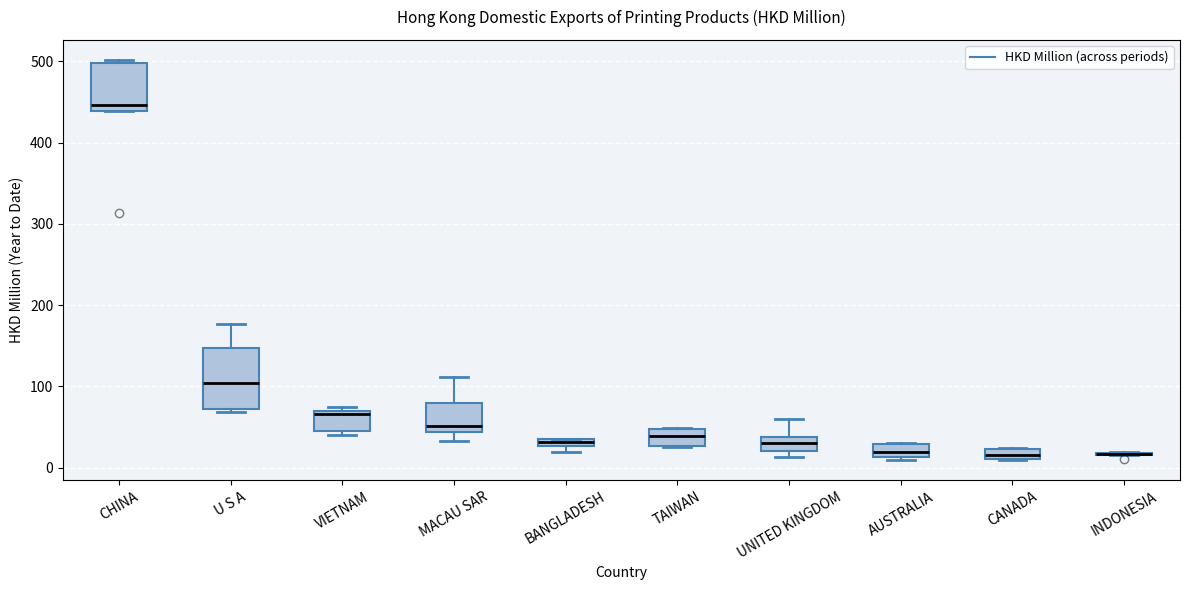

Comparing the boxes themselves (not the whiskers), which one is the tallest?

U S A